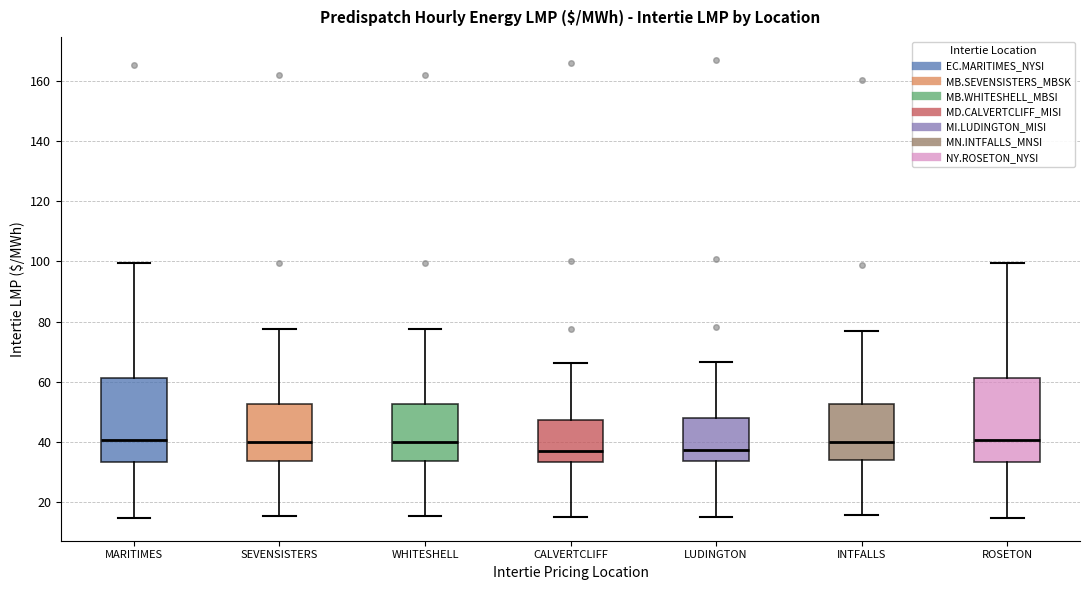

Where does the median line of the box for CALVERTCLIFF sit on the y-axis? The values are not printed on the chart, so give them approximately, as read against the axis.

38